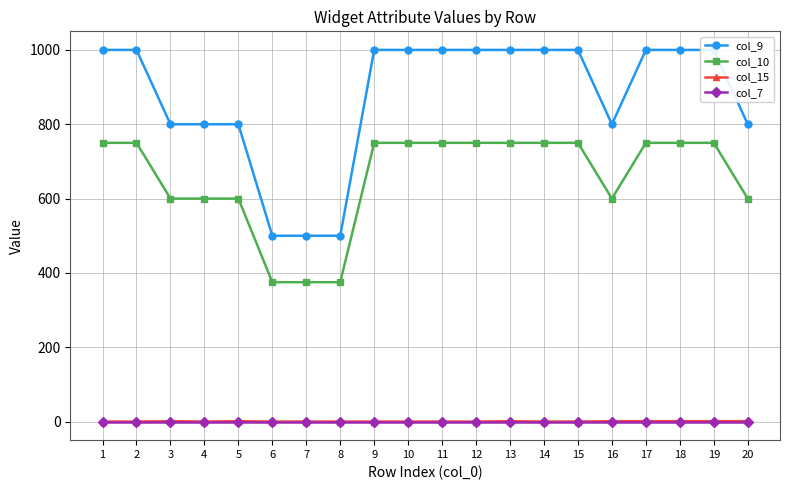

What is the spread (max minus min) of values at 12?

1000